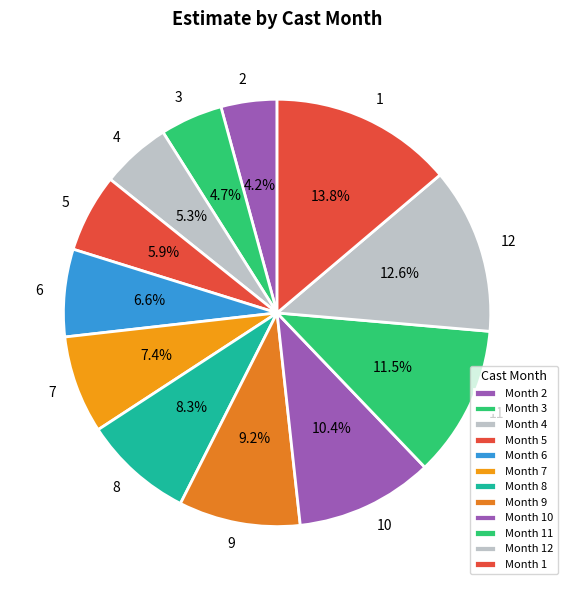

Count the number of slices in the pie.

12